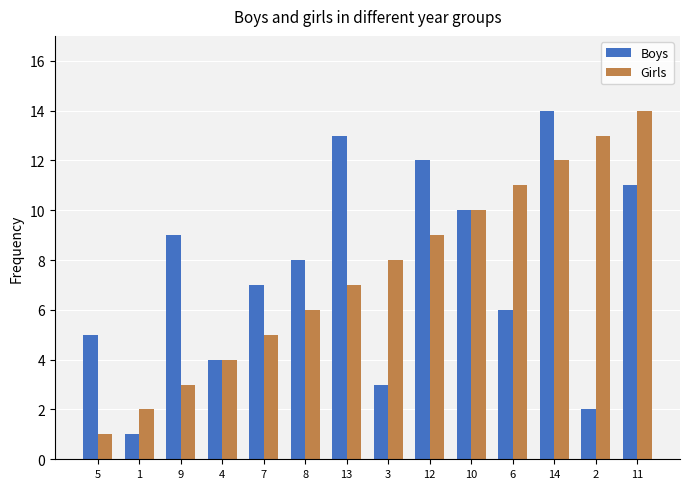

What position from the left is 3?

8